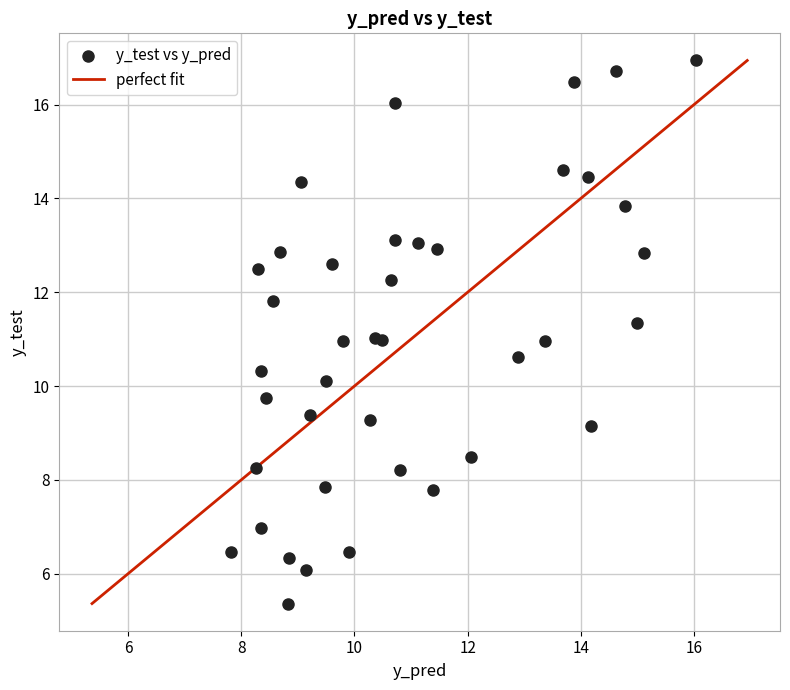

What is the range of X values (max minus min)?

8.2